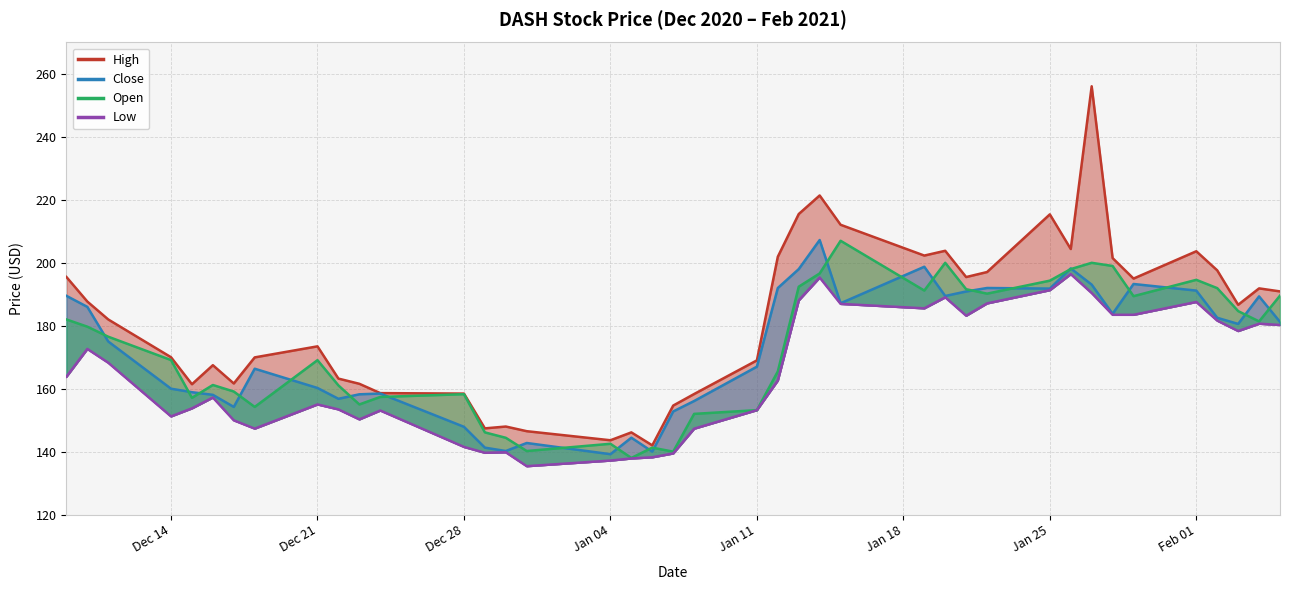

Reading right to left, transcribe all the data shown in this chart.

high: 190.9	191.9	186.7	197.6	203.7	195.0	201.5	256.1	204.4	215.4	197.1	195.5	203.8	202.3	212.1	221.4	215.5	201.9	169.0	158.3	154.6	142.0	146.1	143.6	146.5	148.0	147.4	158.4	158.6	161.6	163.2	173.5	169.9	161.7	167.5	161.4	170.0	182.0	187.7	195.5
close: 181.2	189.3	180.6	182.5	191.2	193.3	183.8	193.1	198.2	191.8	192.0	190.9	189.5	198.8	187.2	207.2	198.0	192.0	167.0	156.1	152.8	140.0	144.4	139.2	142.8	140.2	141.3	147.9	158.5	158.2	156.8	160.2	166.3	154.2	158.1	158.9	160.0	175.0	186.0	189.5
open: 189.6	181.4	184.7	191.9	194.6	189.4	199.0	200.0	198.0	194.3	190.2	191.6	200.0	191.2	207.0	196.6	192.4	165.5	153.2	152.0	140.0	141.3	138.0	142.5	140.2	144.4	146.1	158.2	157.4	155.0	161.1	169.1	154.2	159.1	161.2	157.1	169.1	176.5	179.7	182.0
low: 180.2	180.7	178.3	181.6	187.6	183.5	183.5	190.4	196.4	191.3	187.1	183.2	189.0	185.5	186.9	195.3	188.1	162.6	153.2	147.3	139.4	138.2	137.8	137.2	135.4	139.8	139.6	141.5	153.1	150.2	153.4	155.0	147.3	149.9	157.2	153.8	151.2	168.2	172.6	163.8